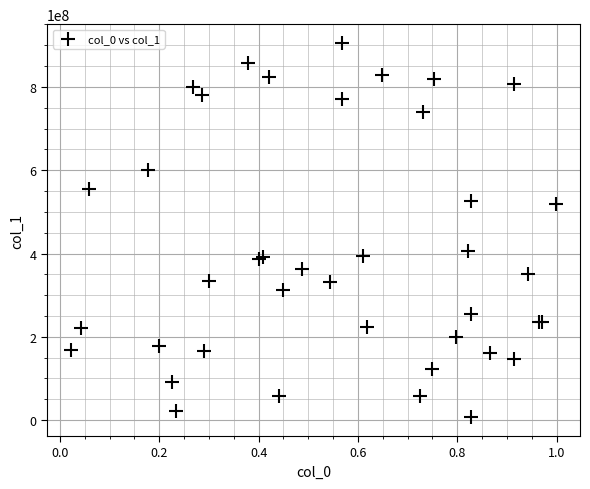

What Y value in the scatter plot is closest to 456235200?

405993600